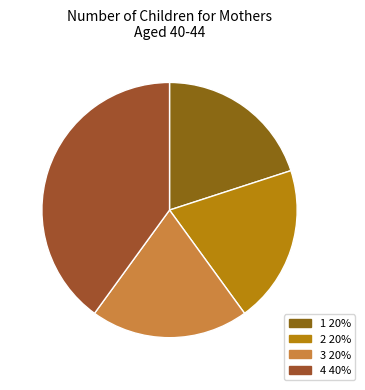

How many slices are in this pie chart?

4